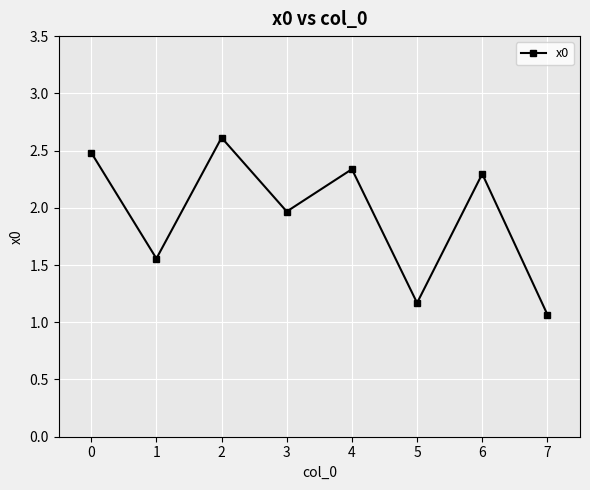

Where is the first local minimum?

1